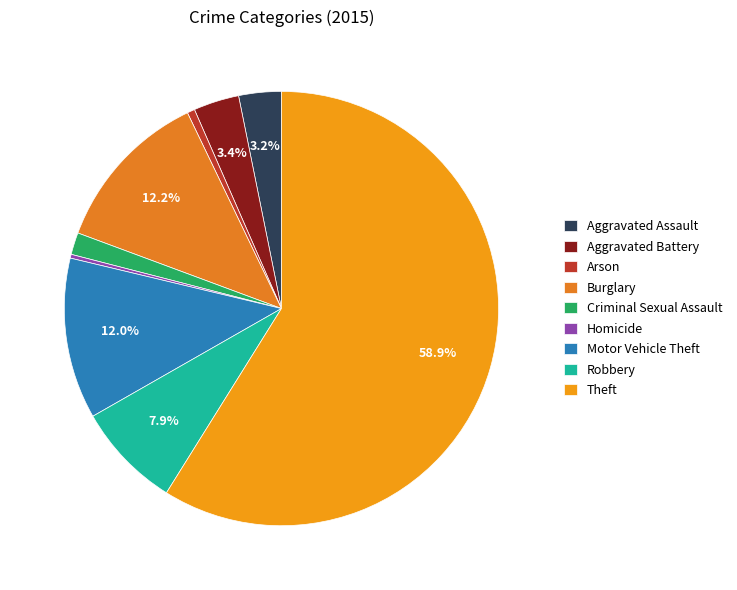

To the nearest percent, what is the difference between the largest and smallest slice percentages?

59%